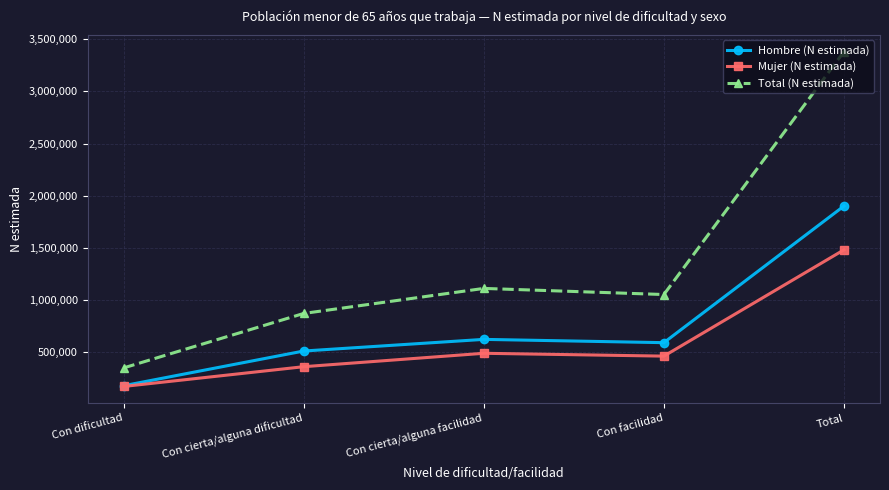

Rank the series by their maximum value, from lowest to highest.

Mujer (N estimada), Hombre (N estimada), Total (N estimada)